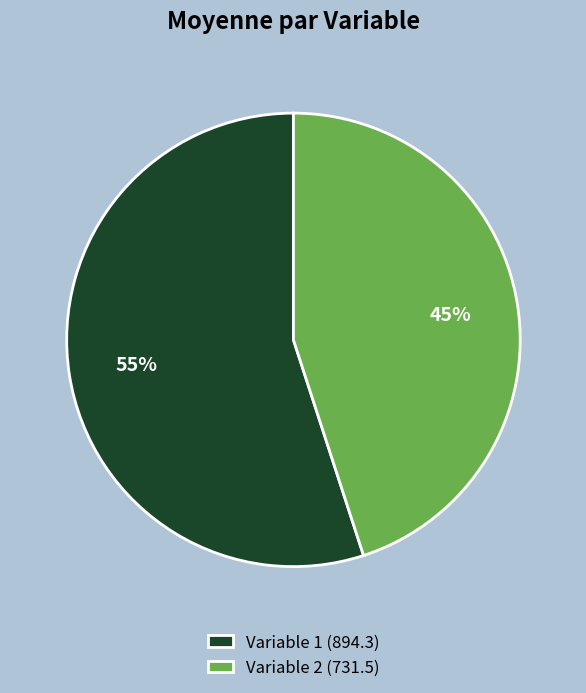

Does Variable 2 account for over 50% of the chart?

No